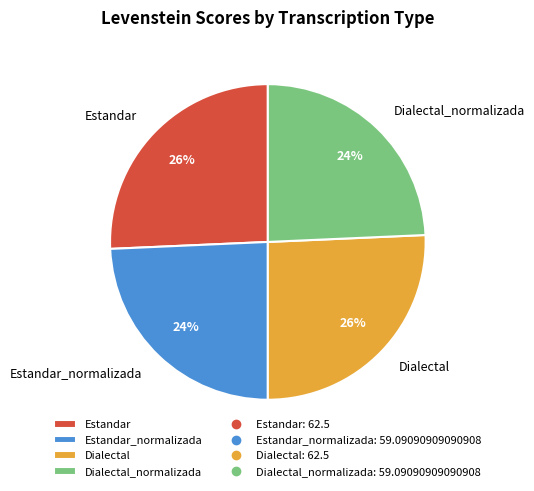

To the nearest percent, what portion does Estandar_normalizada represent?

24%